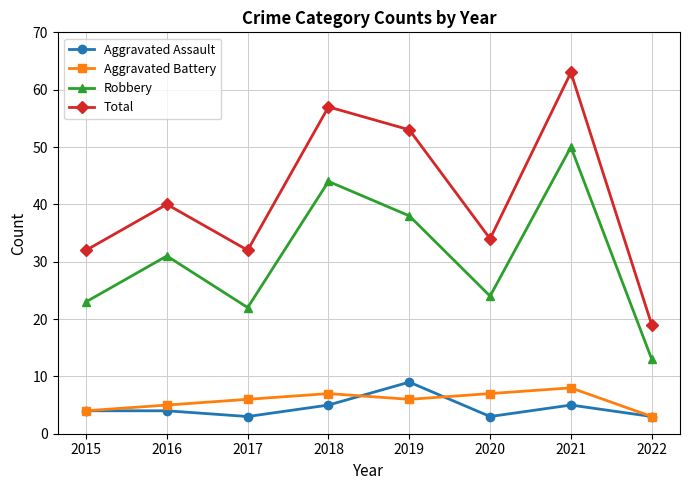

What is the spread (max minus min) of values at 2019?

47